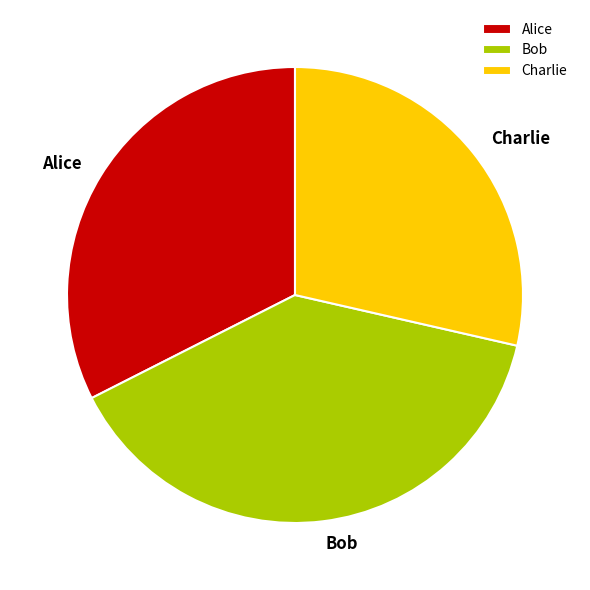

What is the largest slice in the pie chart?

Bob